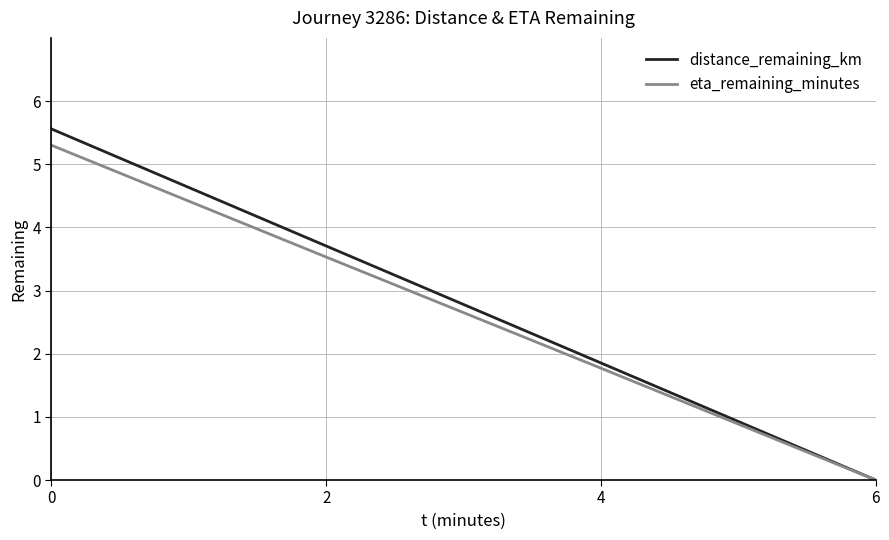

What is the spread (max minus min) of values at 0?

0.3